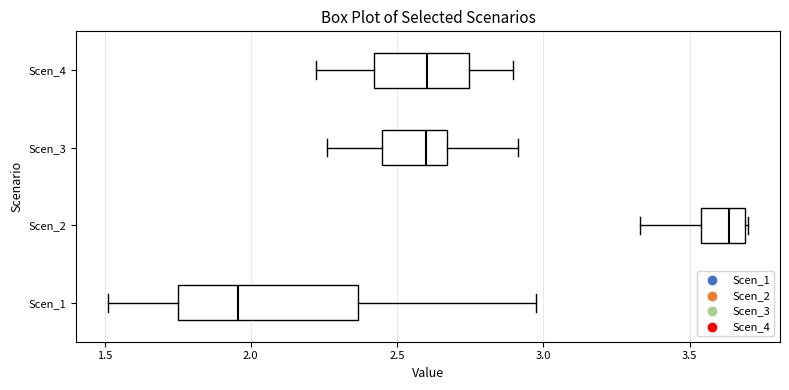

Reading bottom to top, read every box against the x-axis: the position of its median line, the range the box covers, and the ends of its whiskers. The values are not printed on the chart, so give them approximately, as read against the axis.

Scen_1: median 1.95, box 1.75 to 2.35, whiskers 1.50 to 3.00
Scen_2: median 3.65, box 3.55 to 3.70, whiskers 3.35 to 3.70
Scen_3: median 2.60, box 2.45 to 2.65, whiskers 2.25 to 2.90
Scen_4: median 2.60, box 2.40 to 2.75, whiskers 2.20 to 2.90